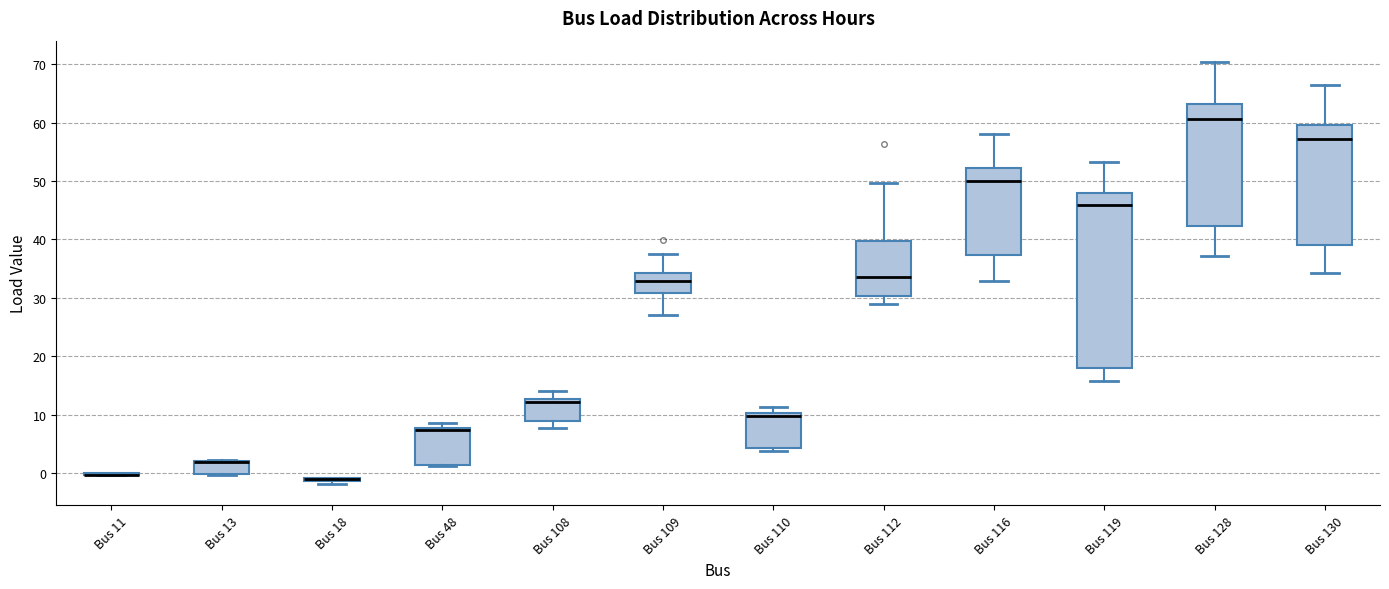

Reading left to right, read every box against the y-axis: the position of its median line, the range the box covers, and the ends of its whiskers. The values are not printed on the chart, so give them approximately, as read against the axis.

Bus 11: box collapsed to a line at 0, whiskers 0 to 0
Bus 13: median 2 (drawn on the box's upper edge), box 0 to 2, whiskers 0 to 2
Bus 18: box collapsed to a line at -1, whiskers -2 to -1
Bus 48: median 7 (drawn on the box's upper edge), box 1 to 8, whiskers 1 to 9
Bus 108: median 12, box 9 to 13, whiskers 8 to 14
Bus 109: median 33, box 31 to 34, whiskers 27 to 37
Bus 110: median 10 (just below the box's upper edge), box 4 to 10, whiskers 4 (just below the box's lower edge) to 11
Bus 112: median 34, box 30 to 40, whiskers 29 to 50
Bus 116: median 50, box 37 to 52, whiskers 33 to 58
Bus 119: median 46, box 18 to 48, whiskers 16 to 53
Bus 128: median 61, box 42 to 63, whiskers 37 to 70
Bus 130: median 57, box 39 to 60, whiskers 34 to 66